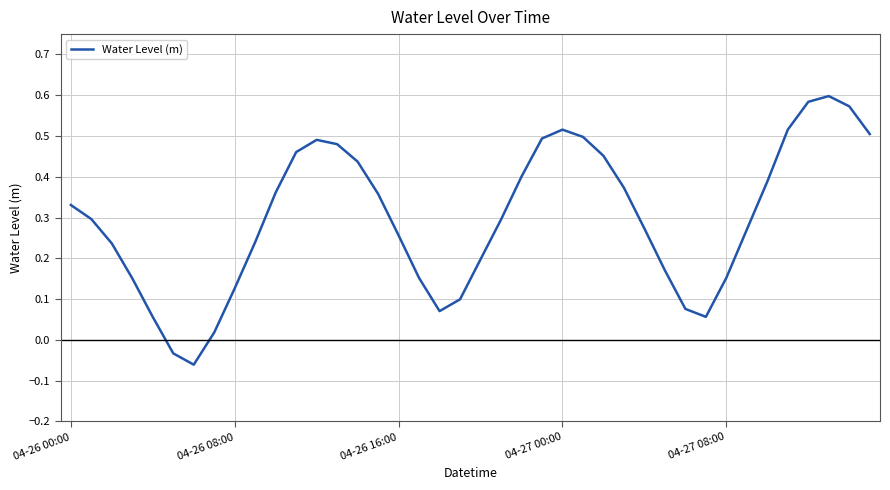

Does the chart display data point markers on the line(s)?

No